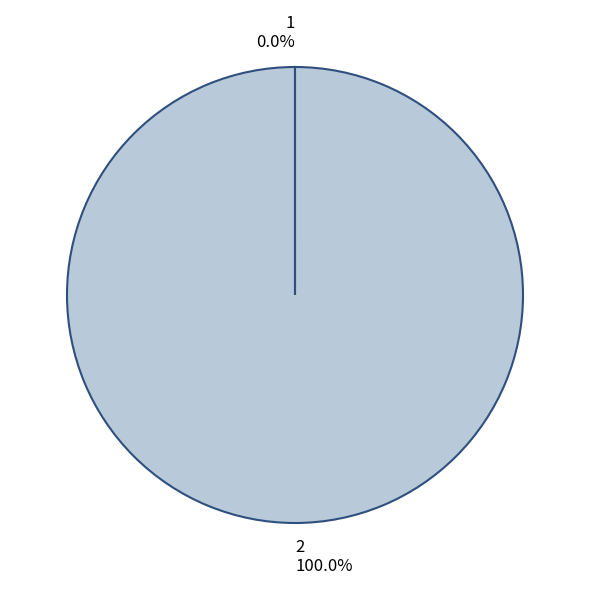

Which slice is the largest?

2